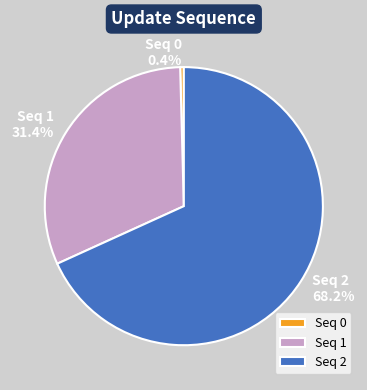

Which category accounts for the majority?

Seq 2